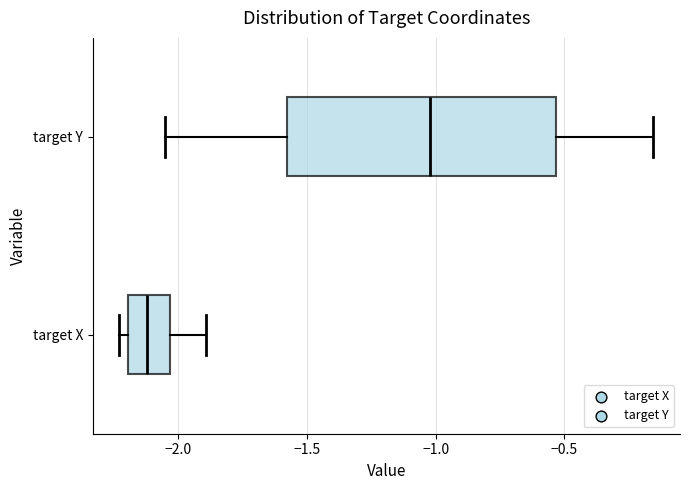

Where is the right edge of the box for target X on the x-axis? The values are not printed on the chart, so give them approximately, as read against the axis.

-2.05